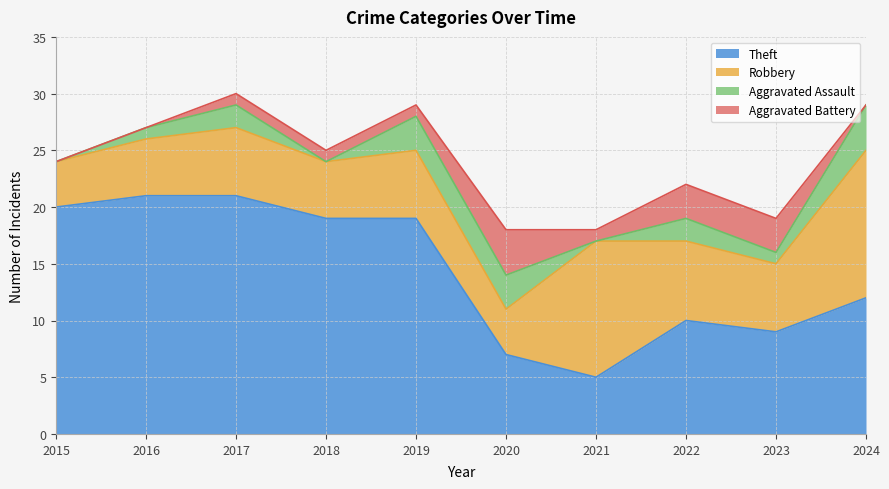

True or false: Aggravated Assault has a value of 2 at 2022.

True